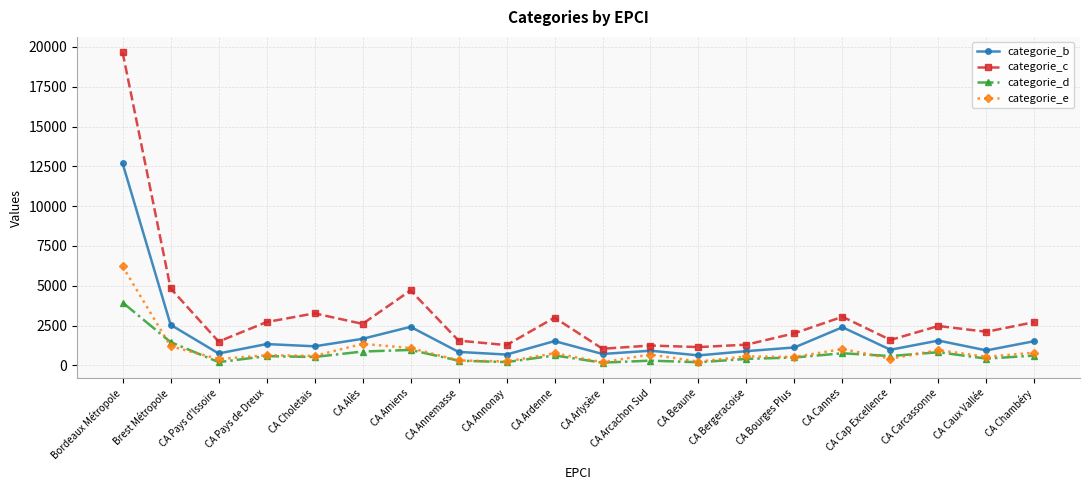

The categorie_b series shows 182 at CA Bergeracoise. True or false?

False